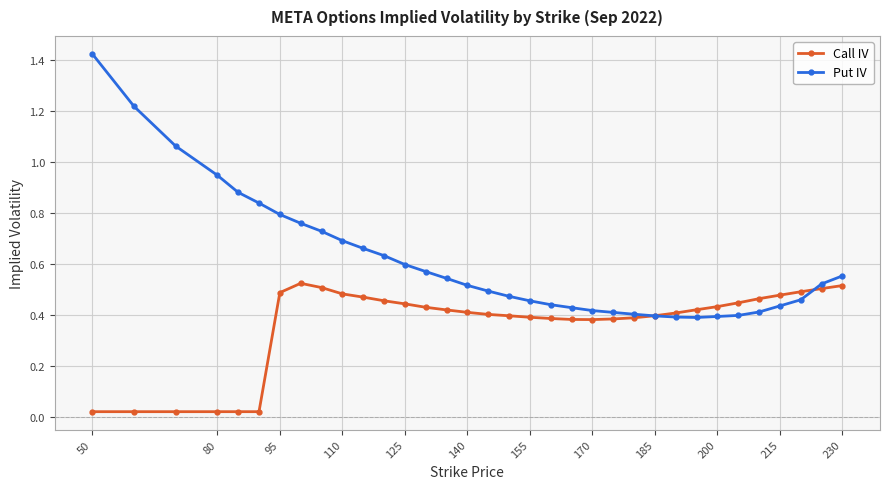

Rank the series by their average value, from lowest to highest.

Call IV, Put IV